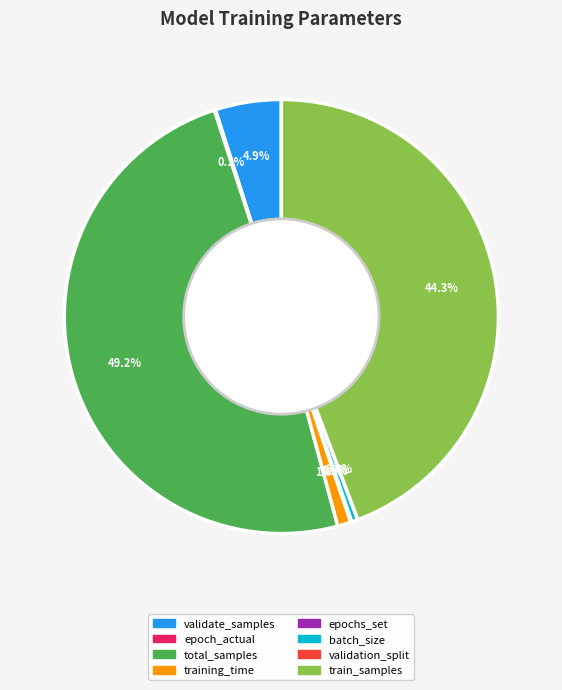

What is the ratio of the value at train_samples to the value at total_samples?

0.9